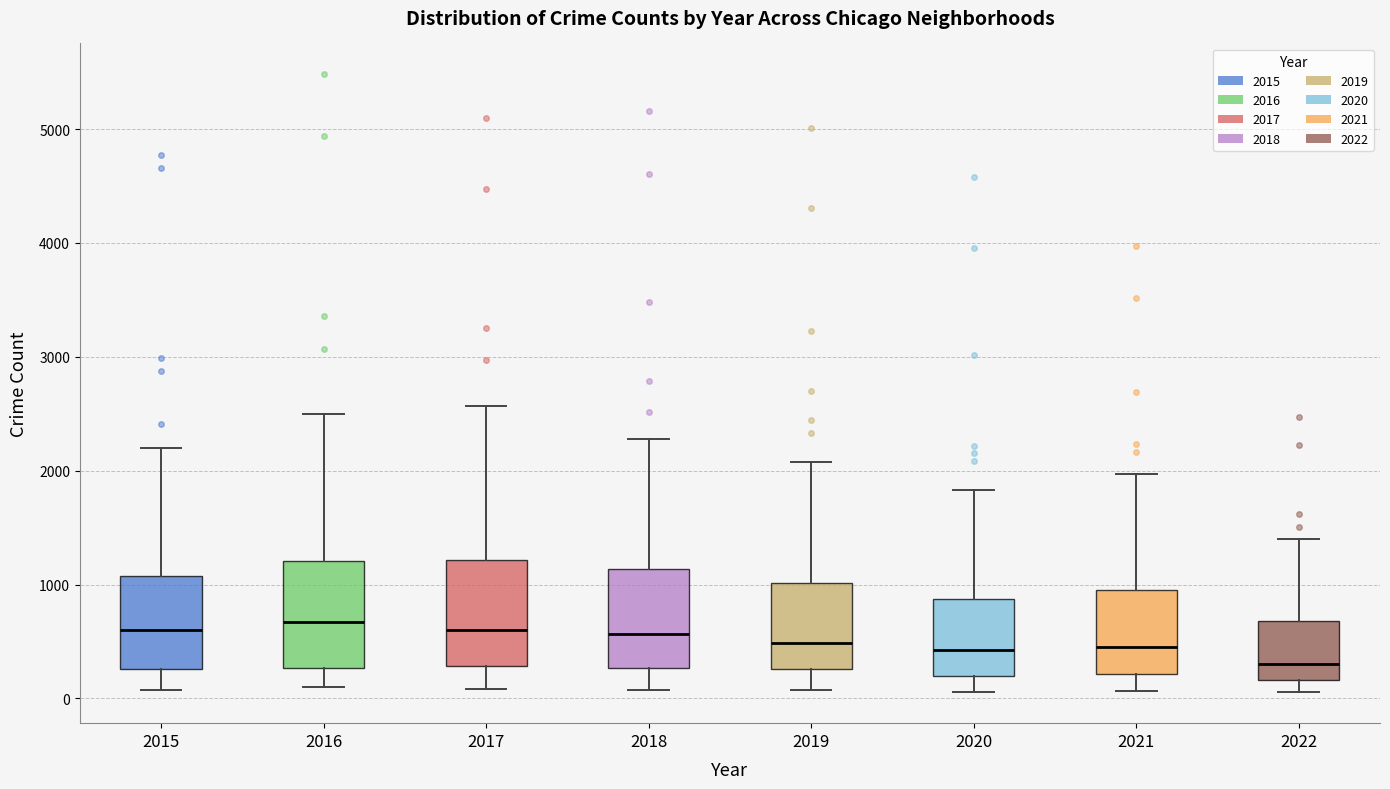

Reading left to right, transcribe this box plot: for each box, give where its median line is, the range the box spans, and where its two whiskers end, as read against the y-axis. The values are not printed on the chart, so give them approximately, as read against the axis.

2015: median 600, box 300 to 1100, whiskers 100 to 2200
2016: median 700, box 300 to 1200, whiskers 100 to 2500
2017: median 600, box 300 to 1200, whiskers 100 to 2600
2018: median 600, box 300 to 1100, whiskers 100 to 2300
2019: median 500, box 300 to 1000, whiskers 100 to 2100
2020: median 400, box 200 to 900, whiskers 100 to 1800
2021: median 500, box 200 to 1000, whiskers 100 to 2000
2022: median 300, box 200 to 700, whiskers 100 to 1400